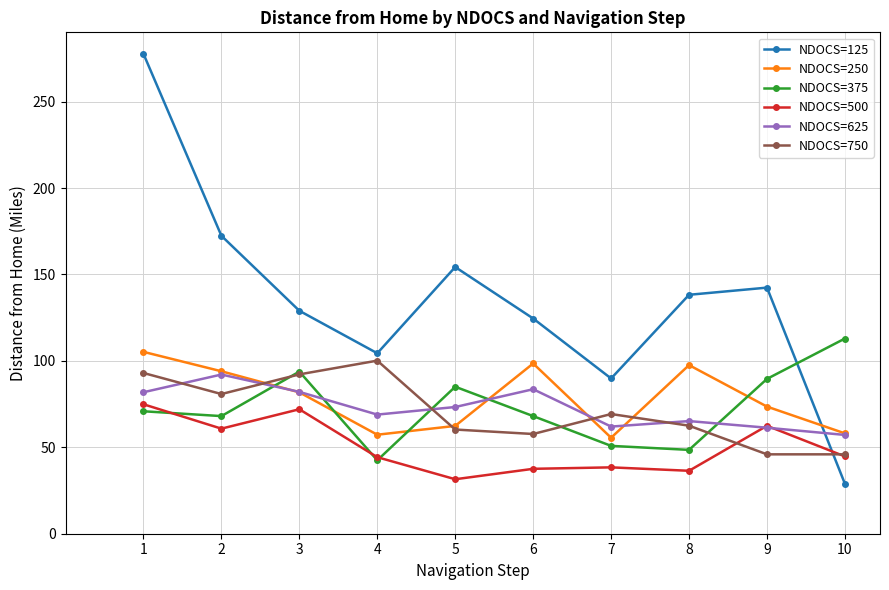

Where is the first local minimum for NDOCS=375?

2